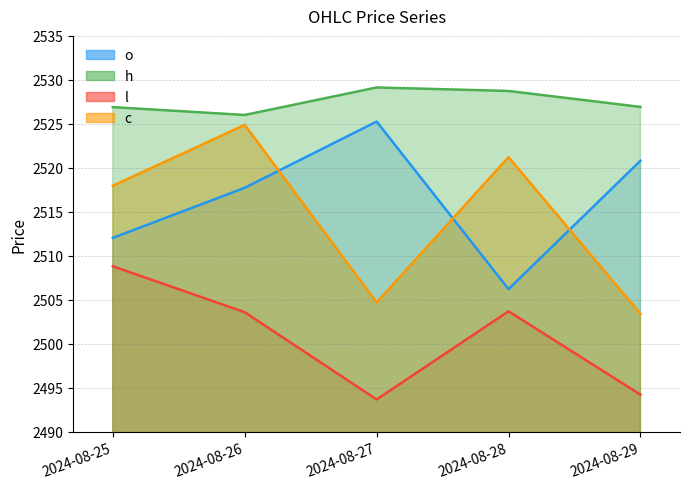

Does the chart display data point markers on the line(s)?

No